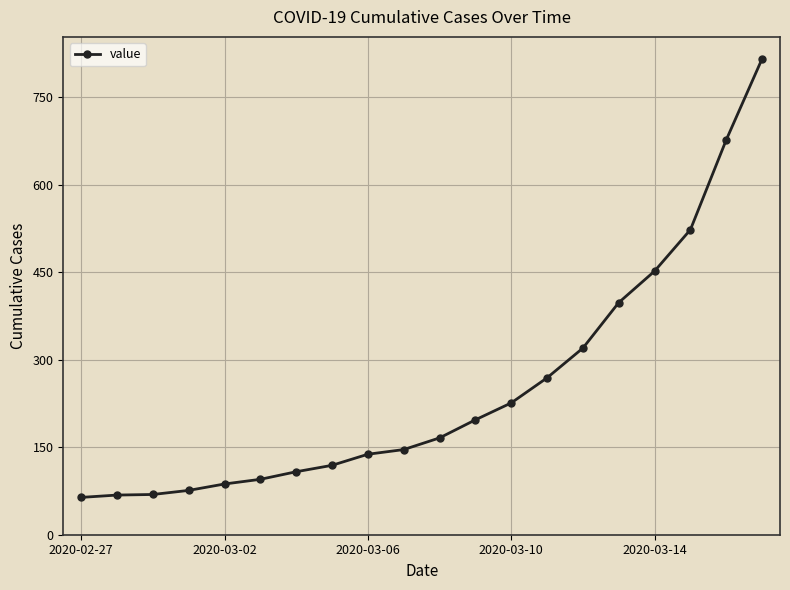

What is the sum of all values?

5014